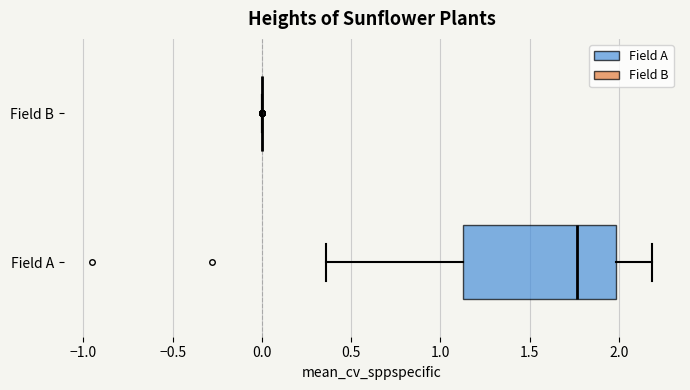

Reading bottom to top, read every box against the x-axis: the position of its median line, the range the box covers, and the ends of its whiskers. The values are not printed on the chart, so give them approximately, as read against the axis.

Field A: median 1.75, box 1.15 to 2.00, whiskers 0.35 to 2.20
Field B: box collapsed to a line at 0.00, whiskers 0.00 to 0.00